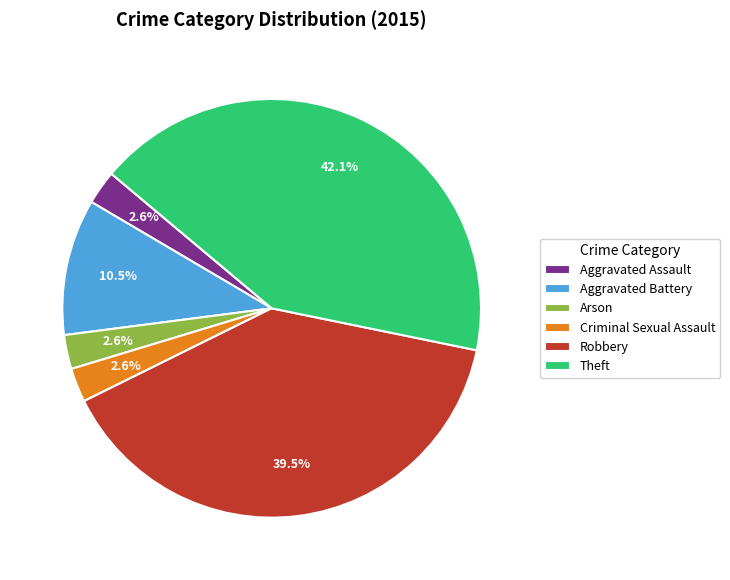

Which has a higher value, Criminal Sexual Assault or Theft?

Theft